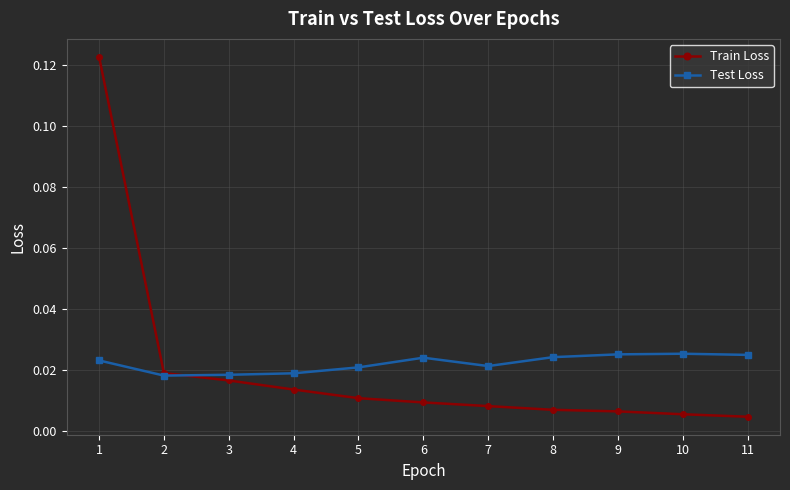

Which series has the largest total across all categories?

Test Loss